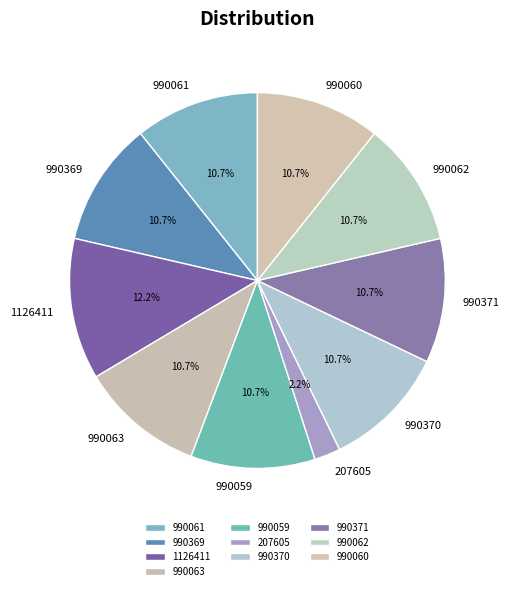

Which category has the biggest portion of the pie?

1126411